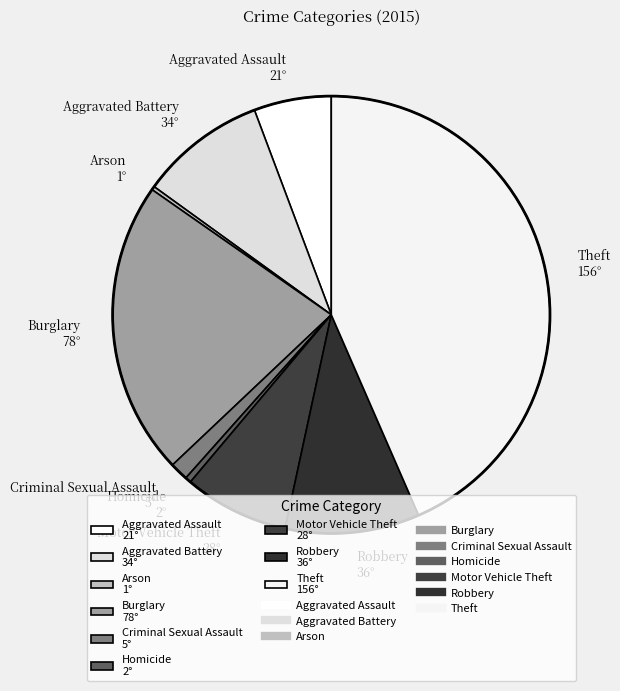

Does Aggravated Battery 34° account for over 50% of the chart?

No